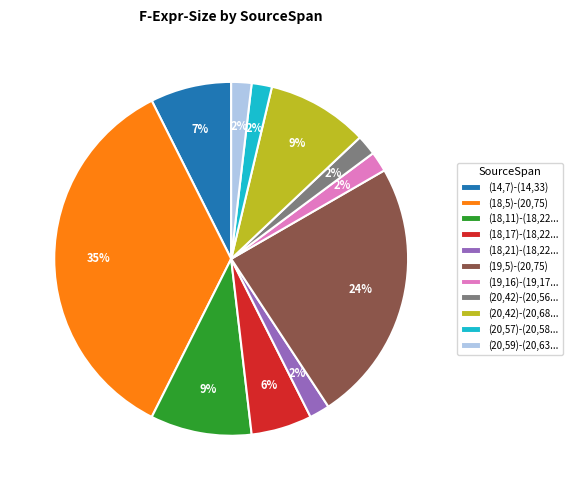

Which has a higher value, (14,7)-(14,33) or (18,21)-(18,22...?

(14,7)-(14,33)